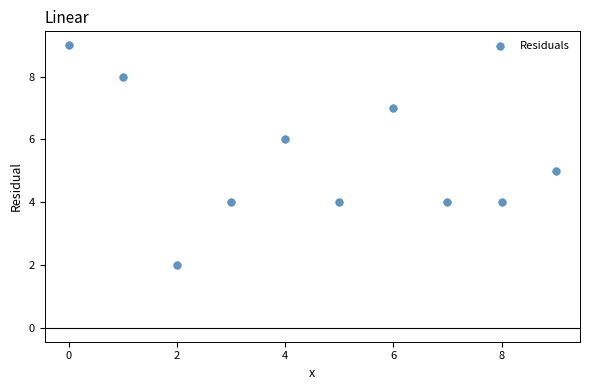

What is the range of Y values (max minus min)?

7